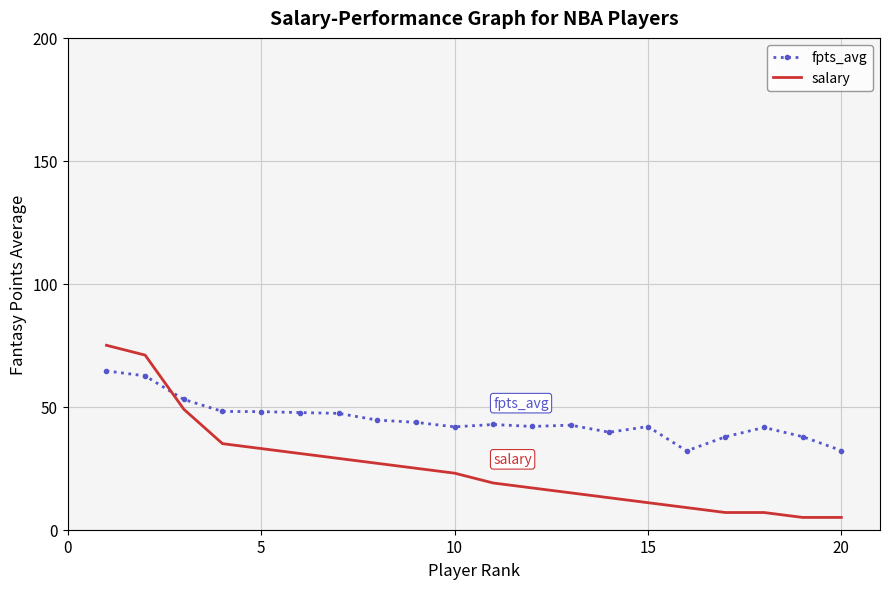

After their last crossing, which series has the higher values: fpts_avg or salary?

fpts_avg